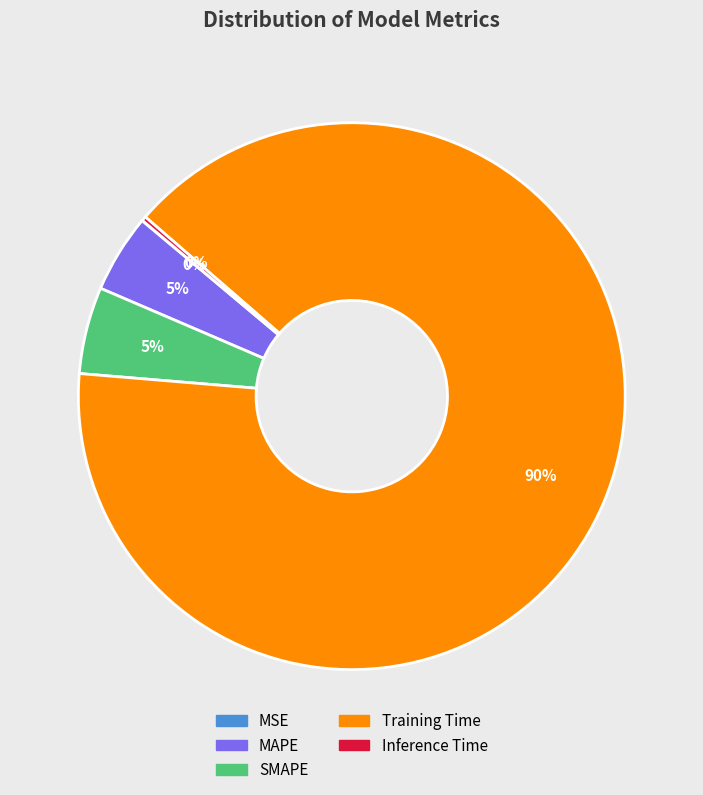

Which category has the biggest portion of the pie?

Training Time